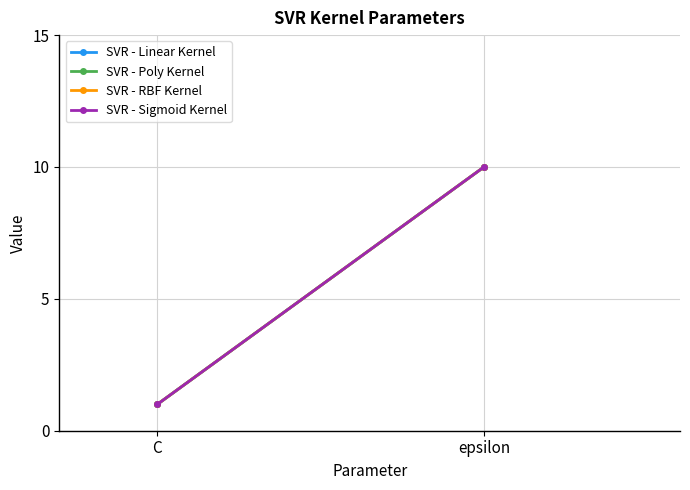

Rank the series by their maximum value, from lowest to highest.

SVR - Linear Kernel, SVR - Poly Kernel, SVR - RBF Kernel, SVR - Sigmoid Kernel